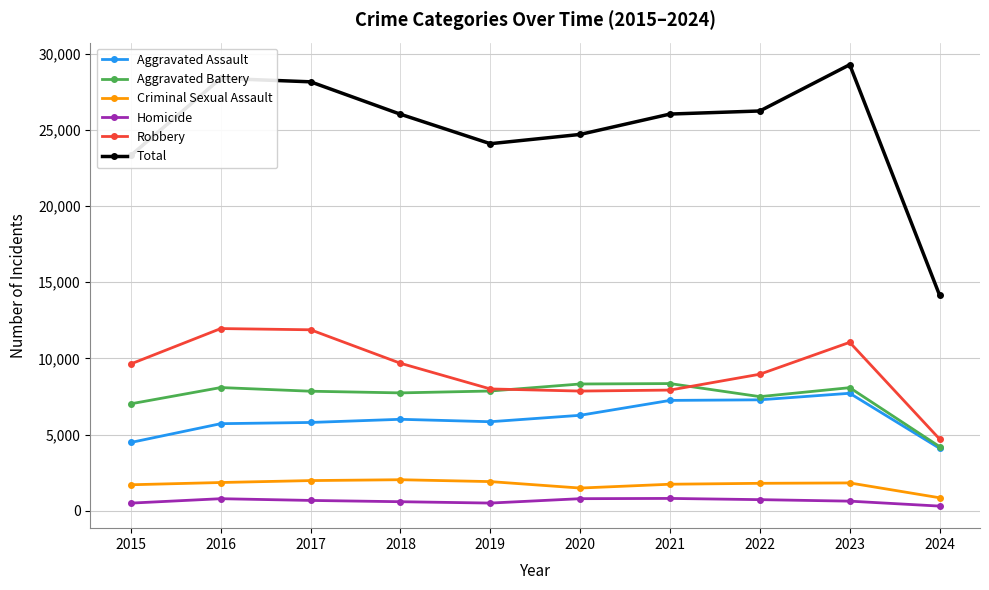

At which label does Aggravated Assault reach its peak?

2023